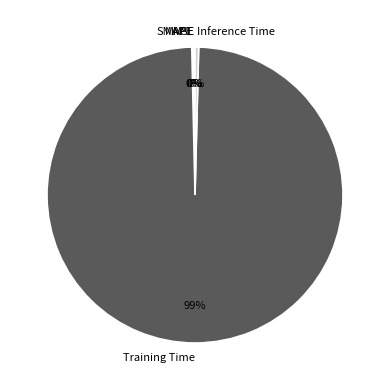

Which category accounts for the majority?

Training Time